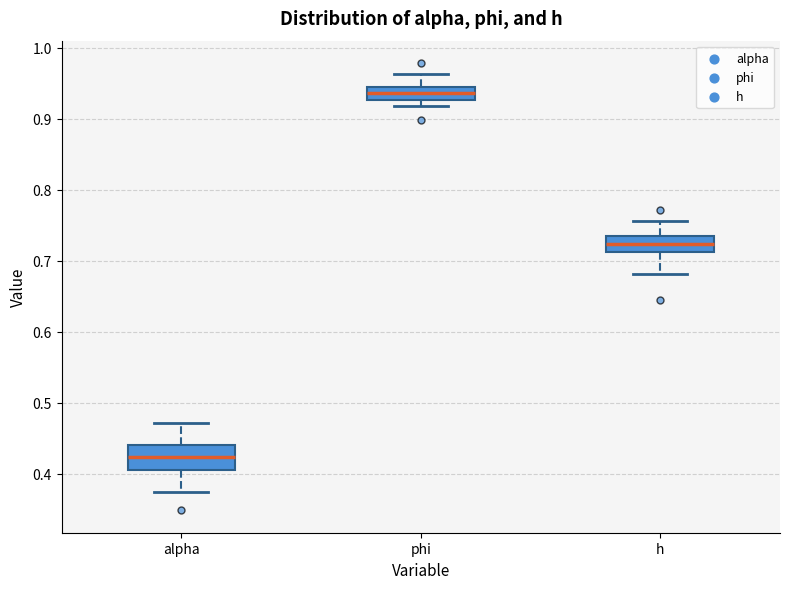

Where is the upper edge of the box for phi on the y-axis? The values are not printed on the chart, so give them approximately, as read against the axis.

0.94